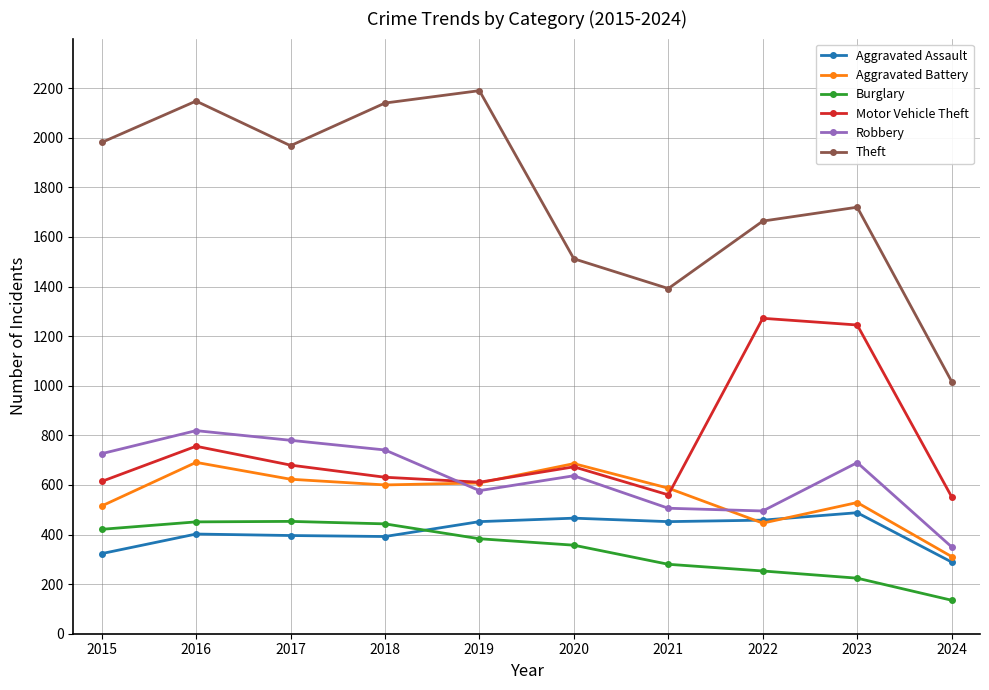

What are all the series names shown in the legend?

Aggravated Assault, Aggravated Battery, Burglary, Motor Vehicle Theft, Robbery, Theft